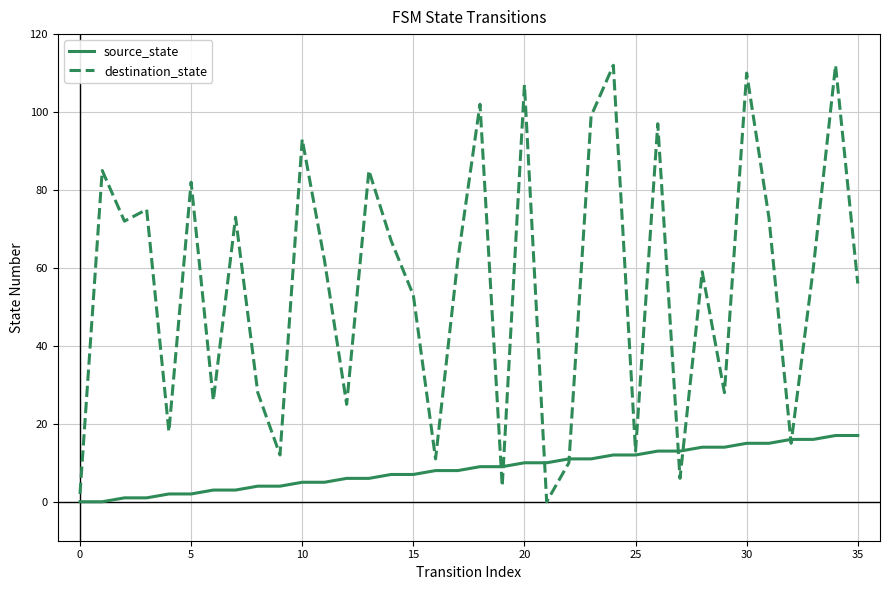

Which series has the largest range (max minus min)?

destination_state